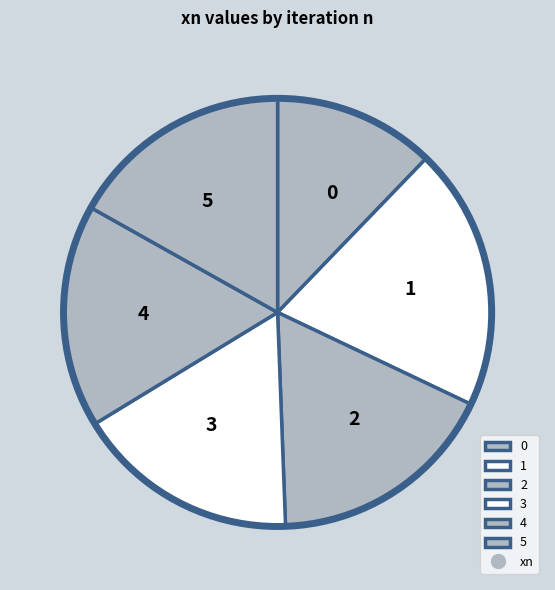

Approximately how many times larger is the value at 1 compared to 5?

1.2